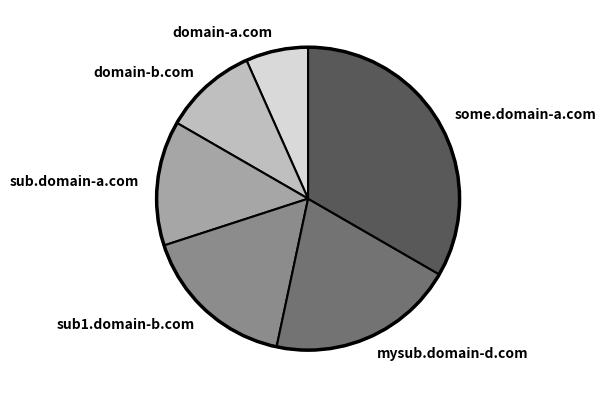

How many slices are in this pie chart?

6